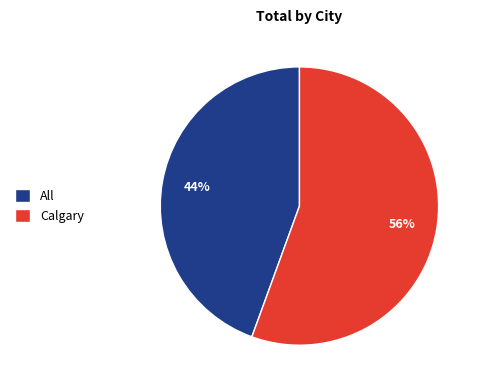

To the nearest percent, what is the average slice percentage?

50%